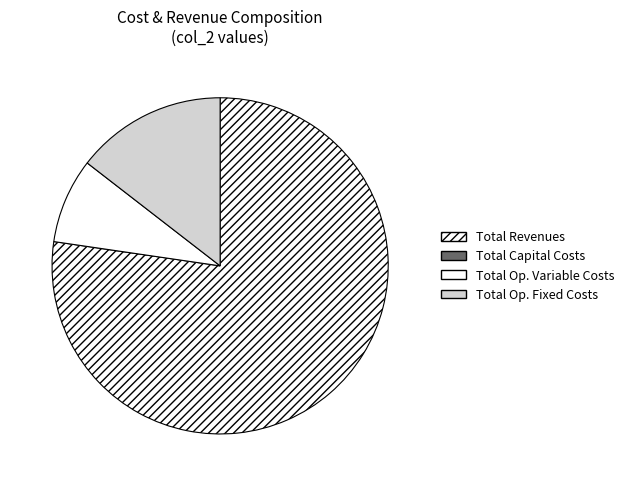

Rank the categories by value from lowest to highest.

Total Capital Costs, Total Operation Variable Costs, Total Operation Fixed Costs, Total Revenues